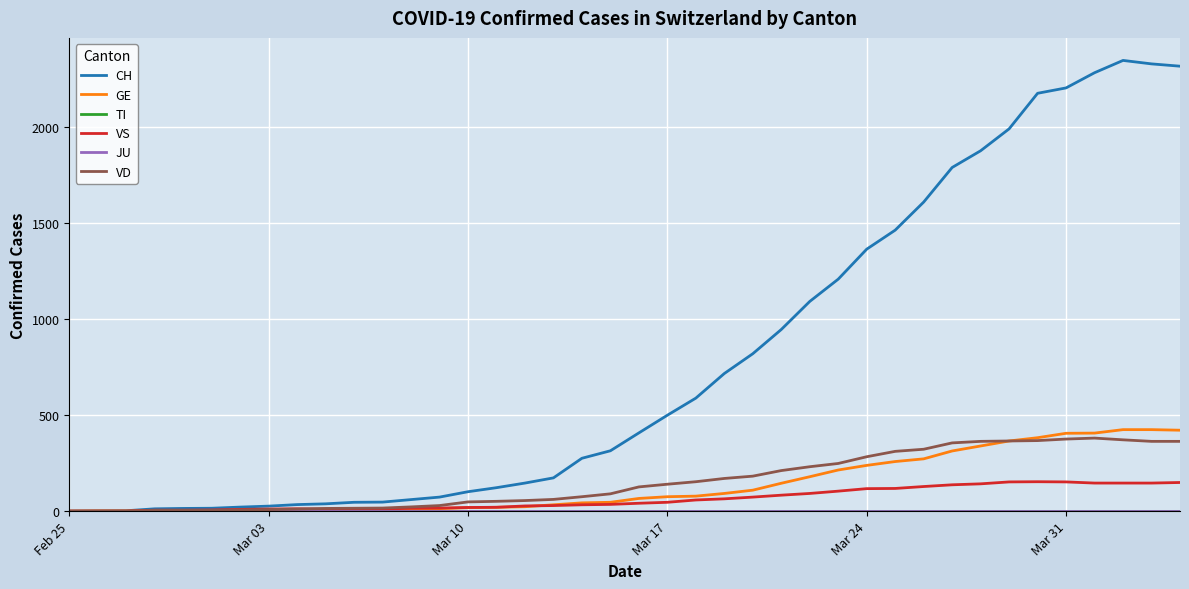

True or false: VS and JU intersect in this chart.

False